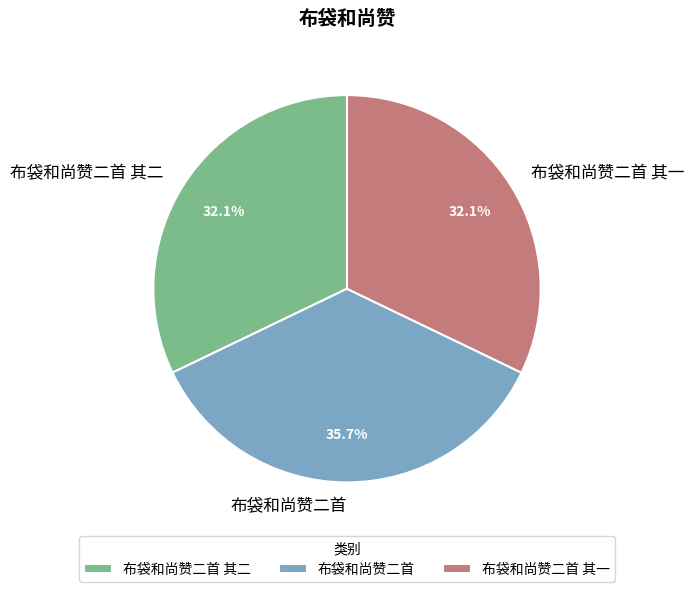

Which slice is the largest?

布袋和尚赞二首